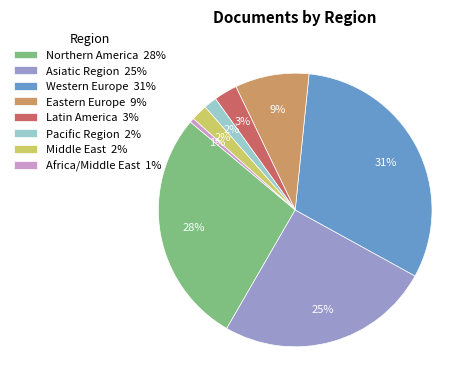

Is there any slice that represents more than half of the pie?

No